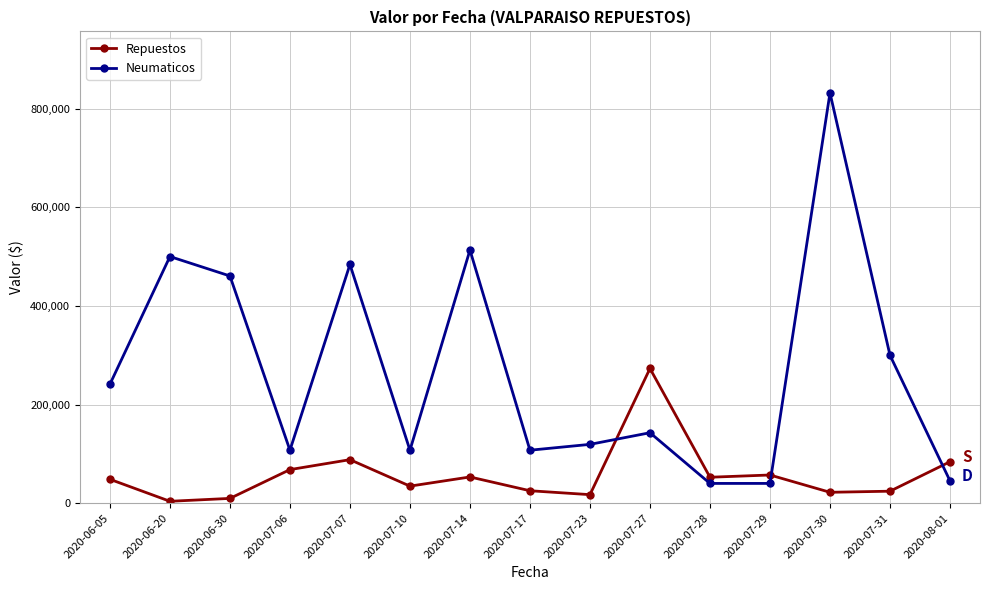

Is the value of Repuestos at 2020-06-20 greater than the value of Neumaticos at 2020-07-28?

No